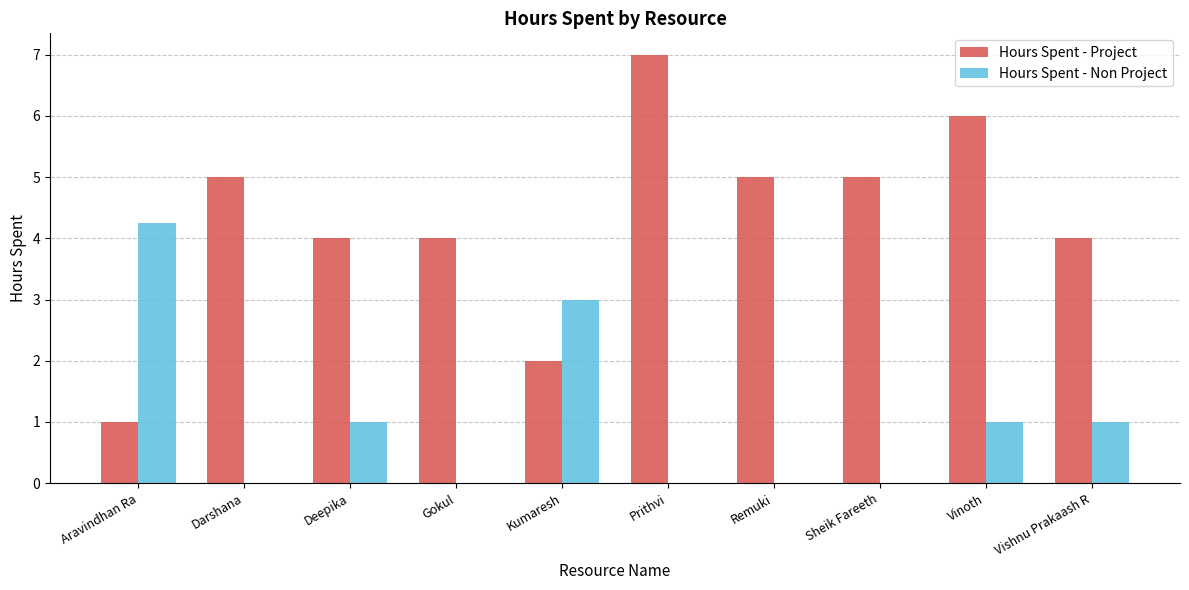

Is the value of Hours Spent - Non Project at Darshana greater than the value of Hours Spent - Project at Vinoth?

No